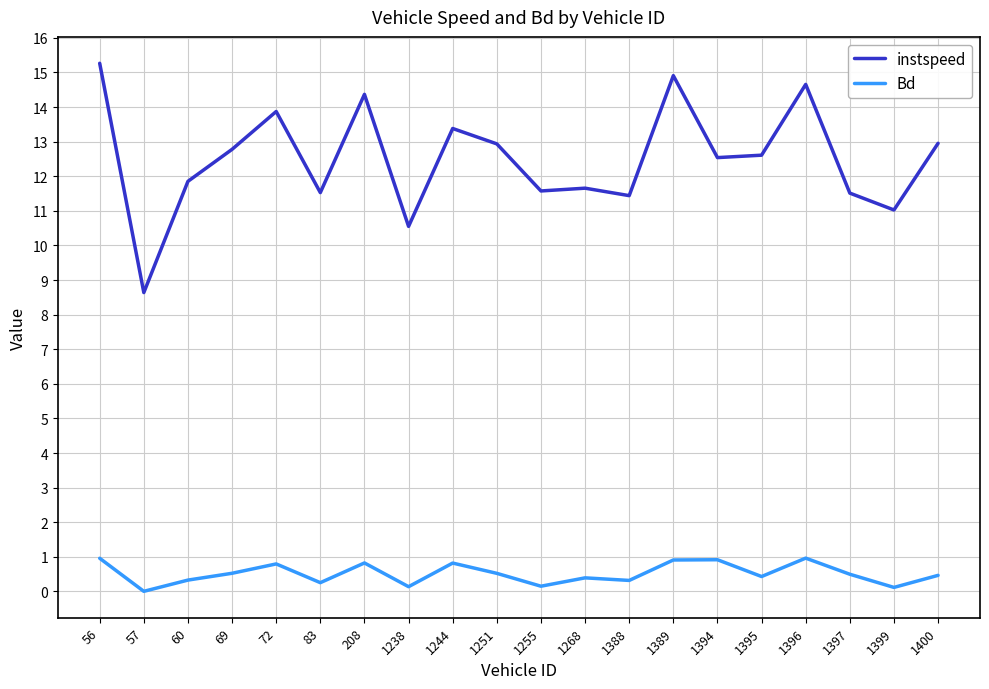

What is the highest value of the instspeed series?

15.3